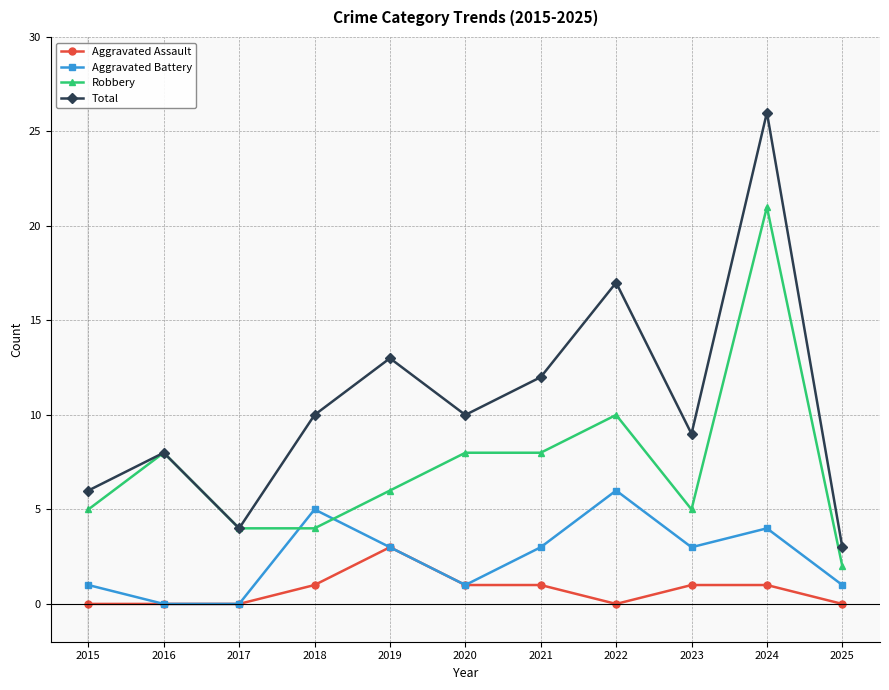

Where is the first local maximum for Aggravated Battery?

2018